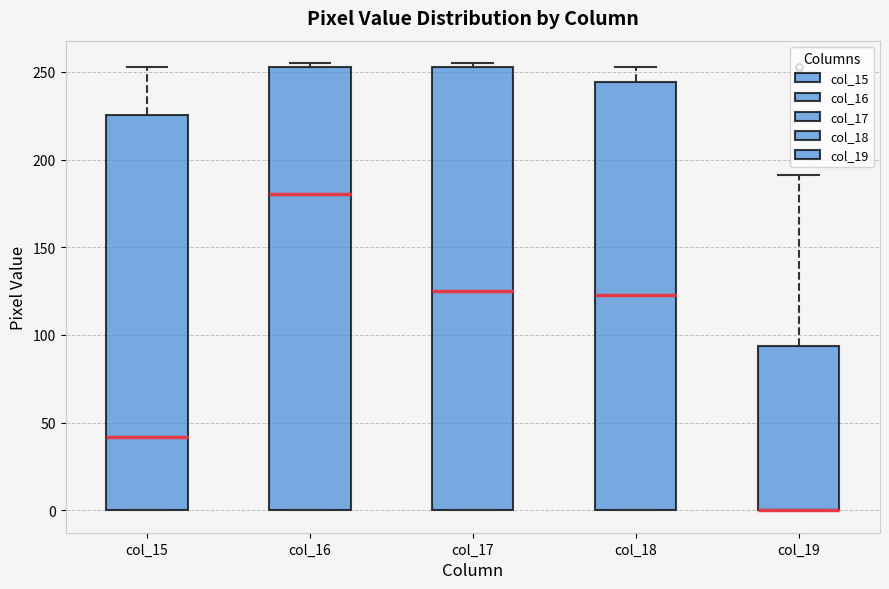

Where does the median line of the box for col_18 sit on the y-axis? The values are not printed on the chart, so give them approximately, as read against the axis.

125